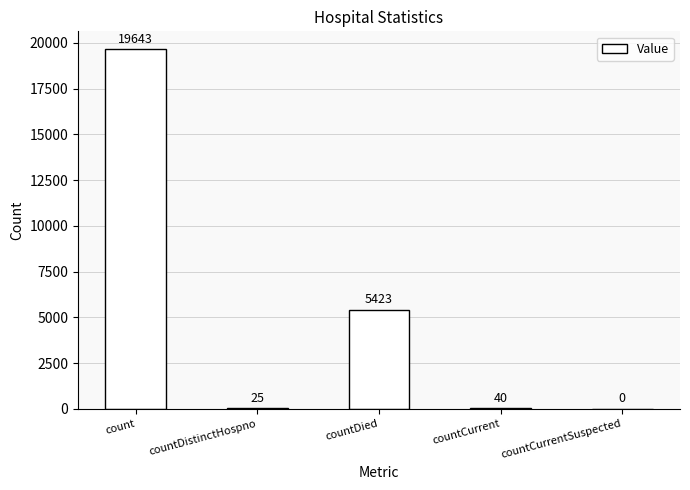

Between countCurrent and countDied, which is larger?

countDied